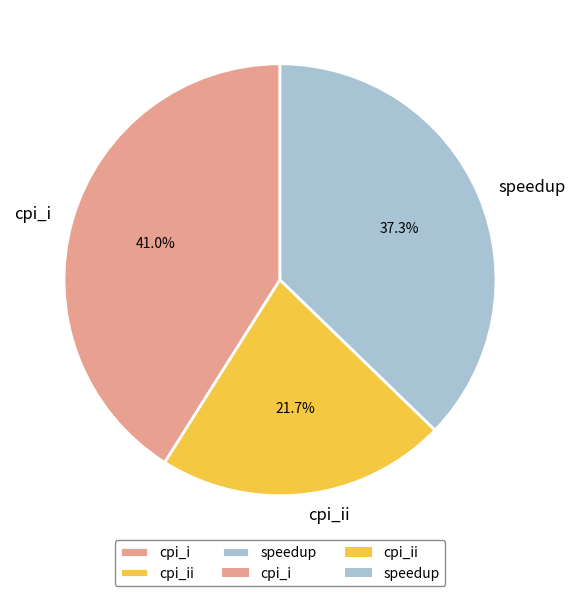

Between cpi_i and speedup, which is larger?

cpi_i